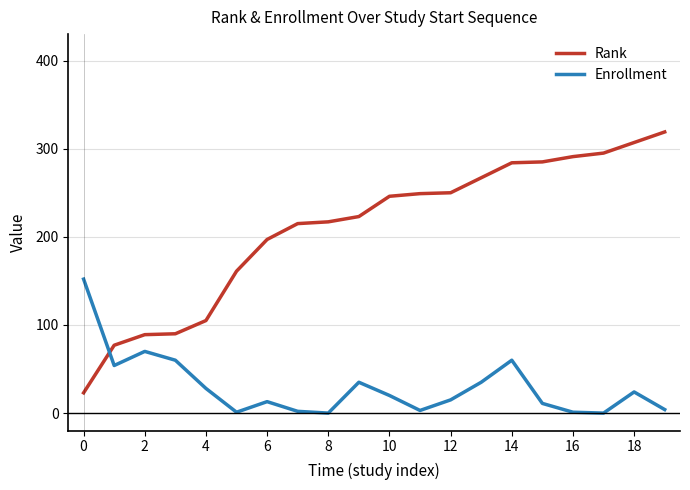

How many categories are shown in the chart?

20